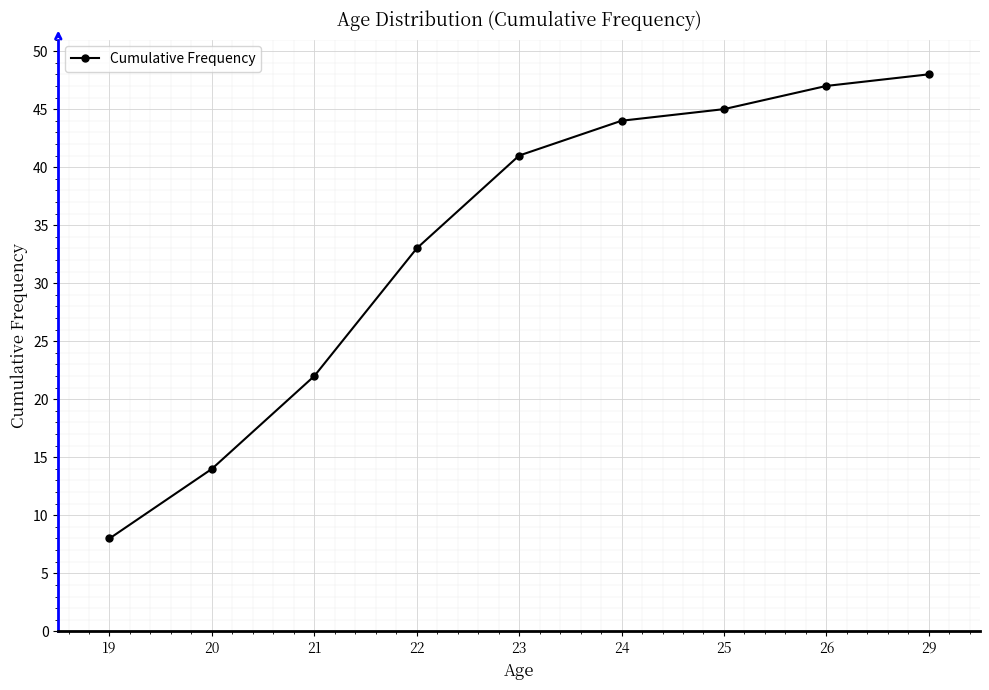

What is the value of the 2nd point from the left?

14